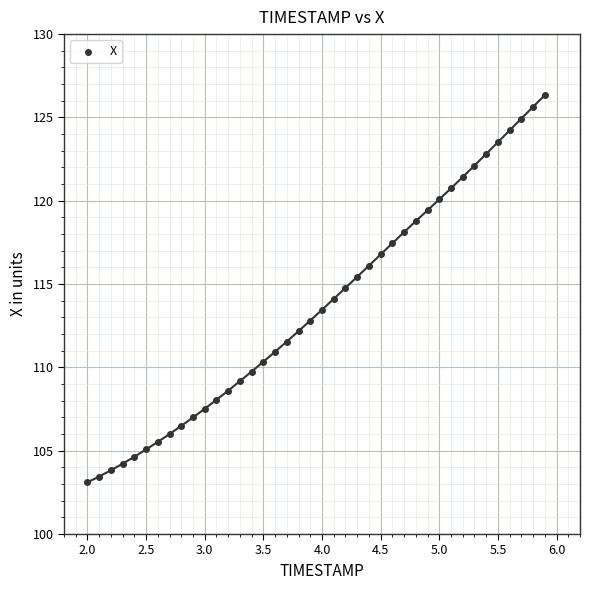

What is the range of Y values (max minus min)?

23.2